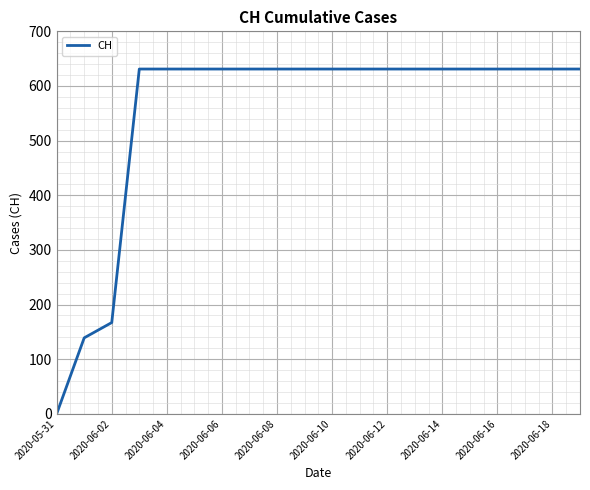

What is the difference between the maximum and minimum values?

631